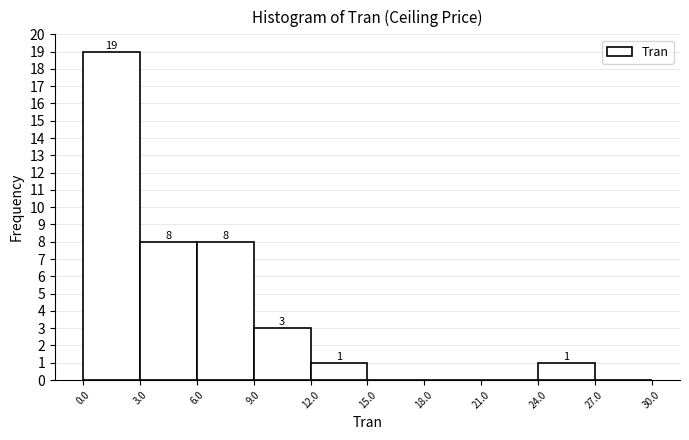

Over which range of the x-axis is the bar tallest?

0.0 to 3.0